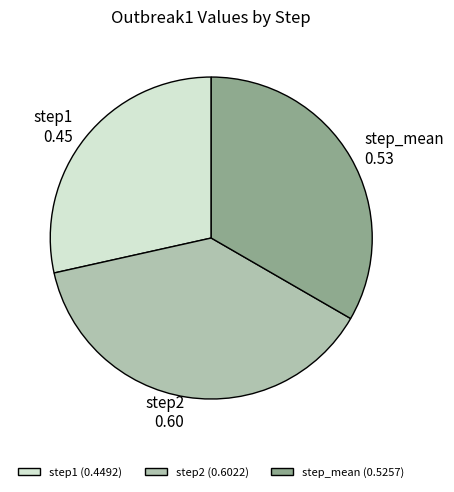

Which has a higher value, step2 (0.6022) or step_mean (0.5257)?

step2 (0.6022)